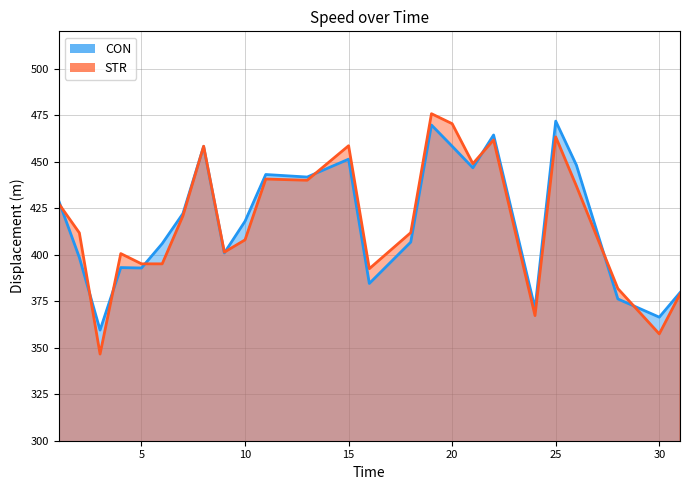

Does the chart have visible grid lines?

Yes